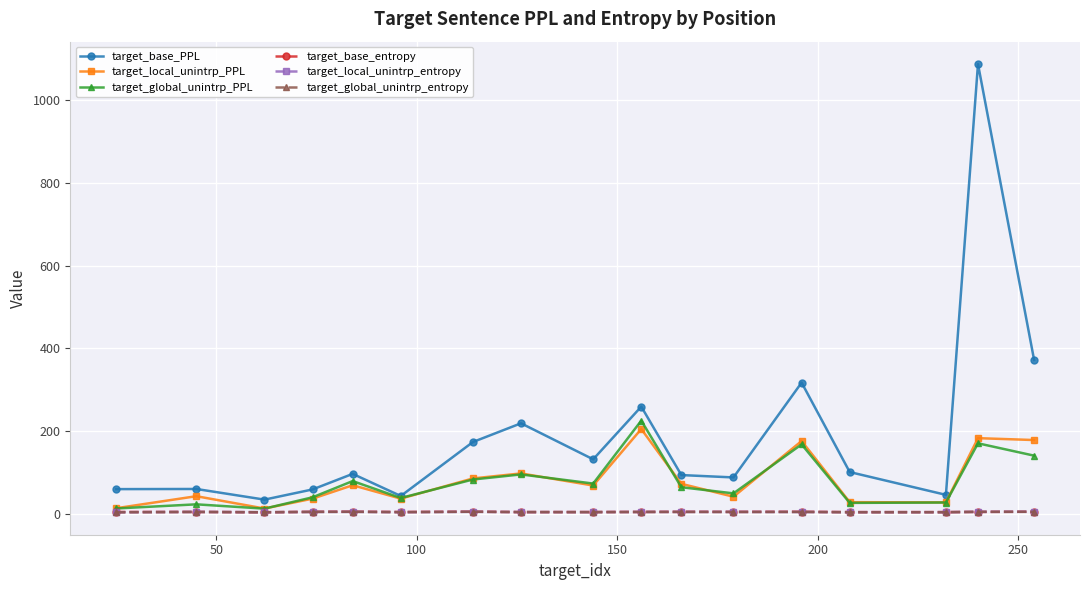

What is the greatest value displayed?

1087.4